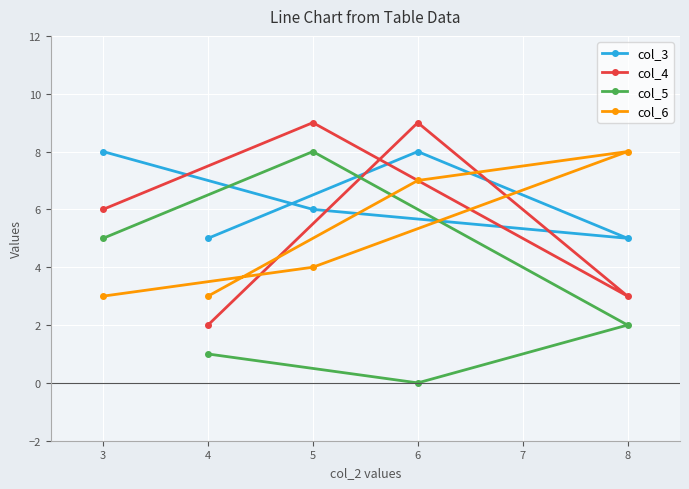

Reading left to right, what are all the values shown in this chart?

col_3: 3=8	4=5	5=6	6=8	8=5
col_4: 3=6	4=2	5=9	6=9	8=3
col_5: 3=5	4=1	5=8	6=0	8=2
col_6: 3=3	4=3	5=4	6=7	8=8